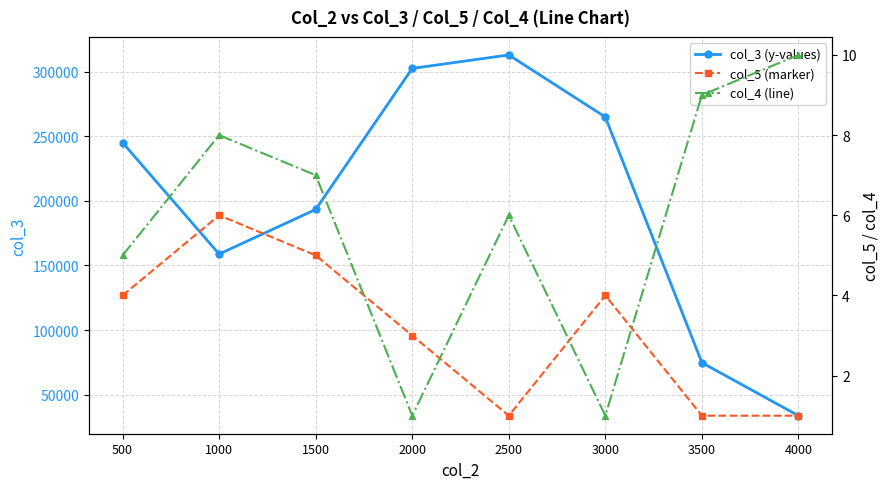

Does the chart display data point markers on the line(s)?

Yes